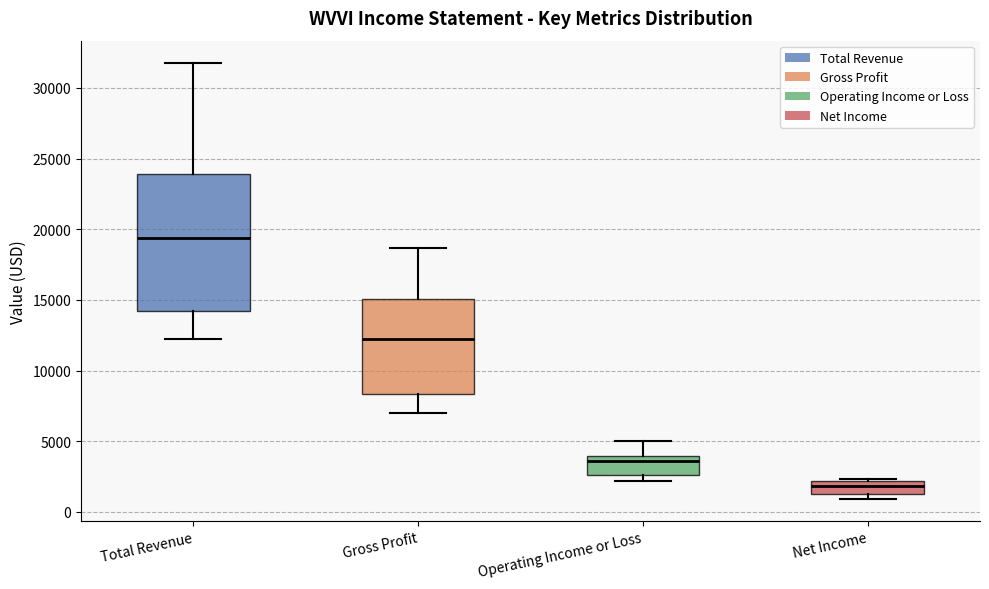

Which box's median line is the highest?

Total Revenue